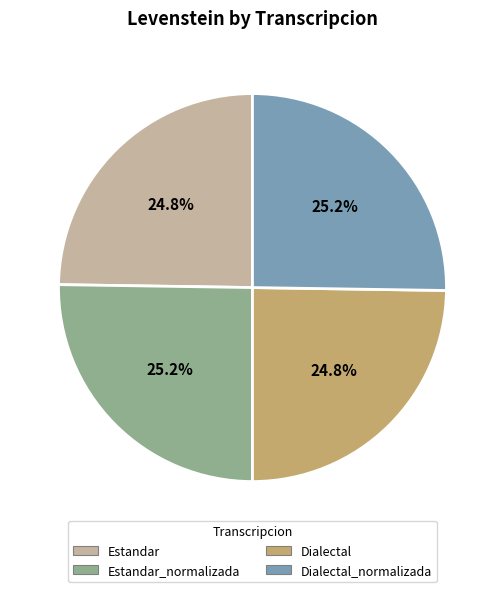

To the nearest percent, what percentage of the pie is Dialectal?

25%